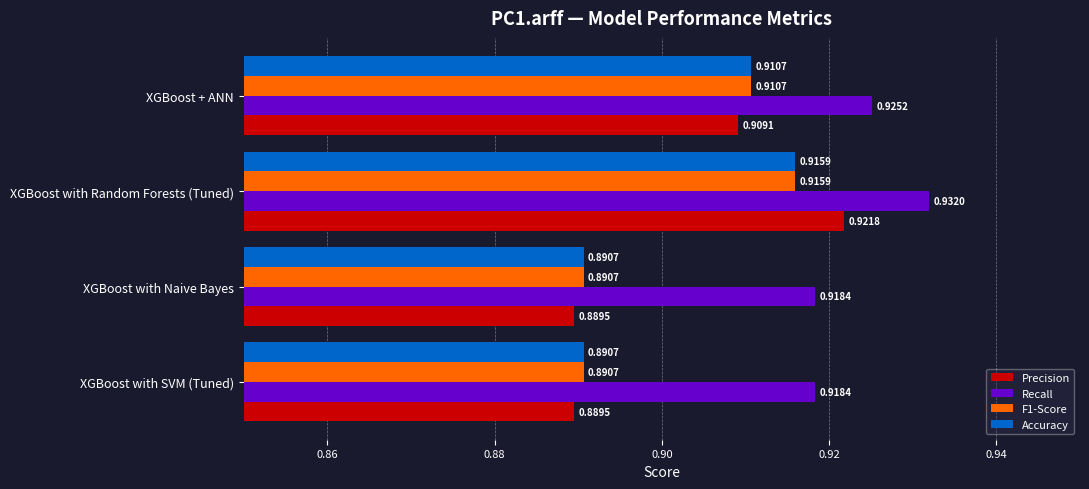

Which series has the largest range (max minus min)?

Precision